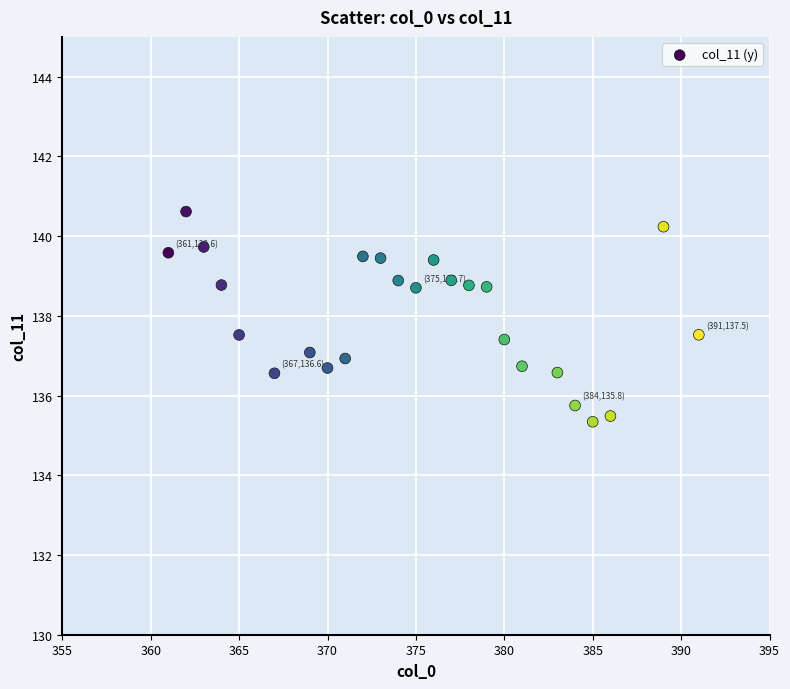

What is the range of X values (max minus min)?

30.0